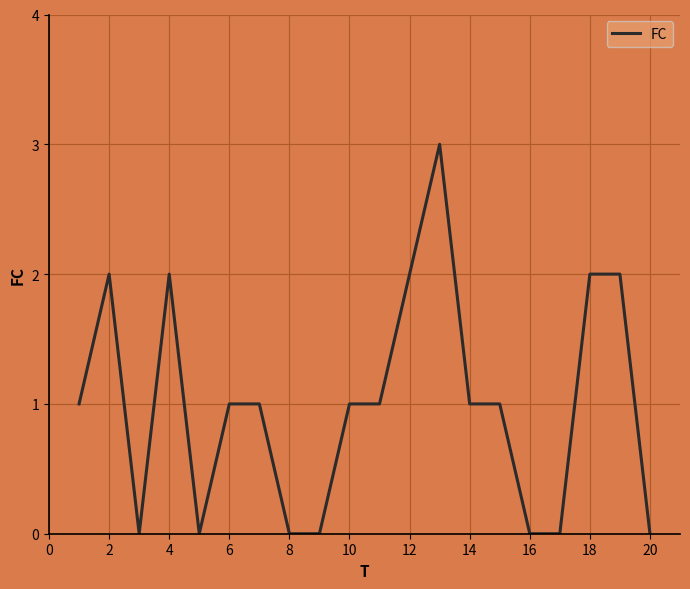

What is the difference between the maximum and minimum values?

3